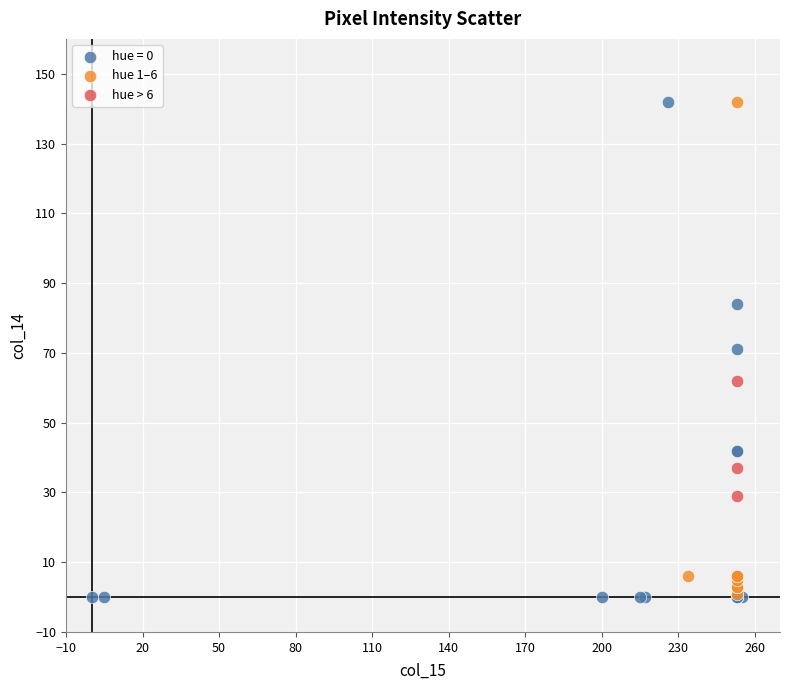

What are all the series names shown in the legend?

hue = 0, hue 1–6, hue > 6